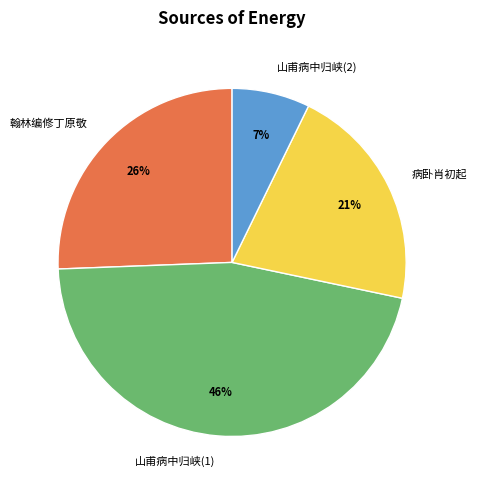

Which category has the biggest portion of the pie?

山甫病中归峡(1)